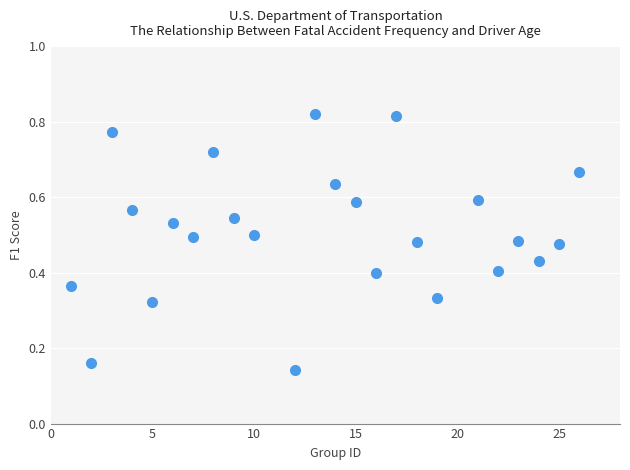

What is the range of X values (max minus min)?

25.0